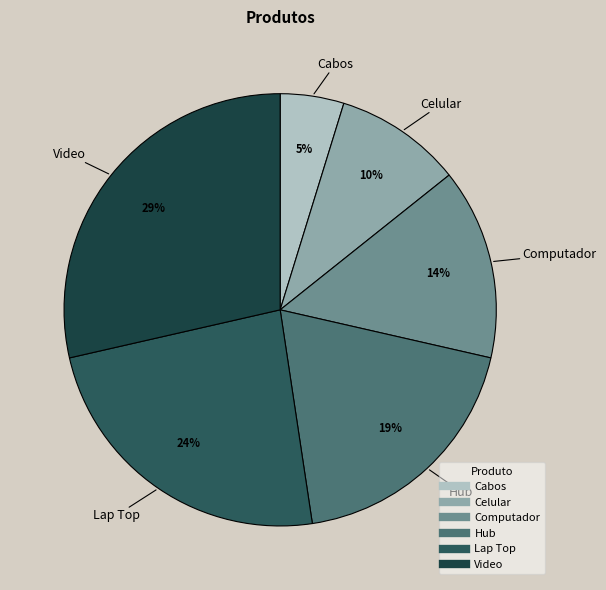

Do Hub and Cabos together represent more than half of the pie?

No